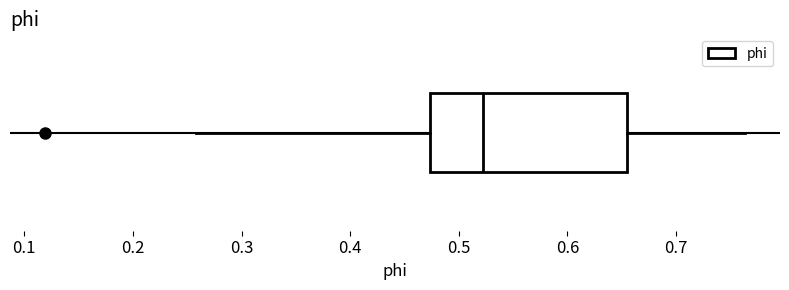

Transcribe this box plot: give where the median line is, the range the box spans, and where the two whiskers end, as read against the x-axis. The values are not printed on the chart, so give them approximately, as read against the axis.

median 0.52, box 0.47 to 0.65, whiskers 0.26 to 0.76